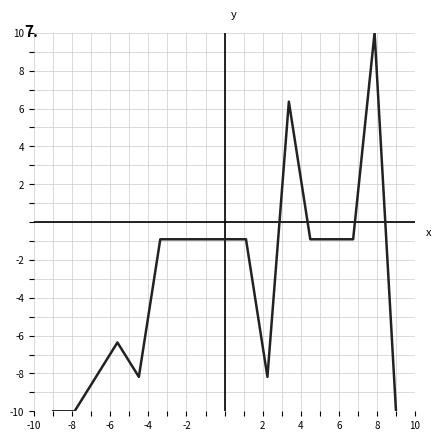

What is the smallest value displayed?

-10.0